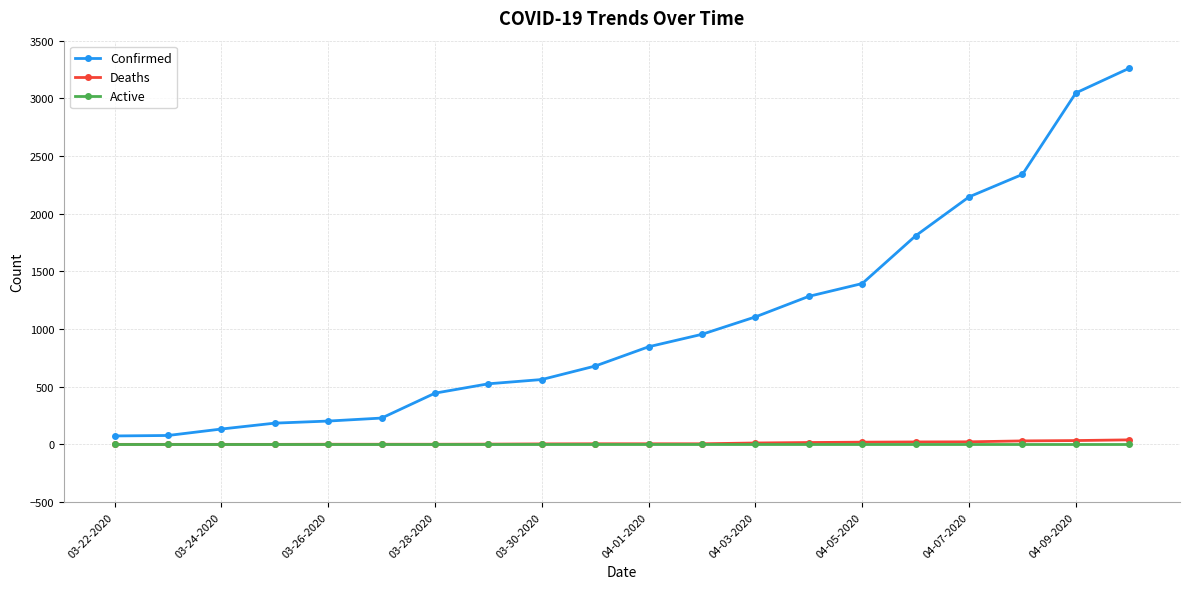

What are all the series names shown in the legend?

Confirmed, Deaths, Active